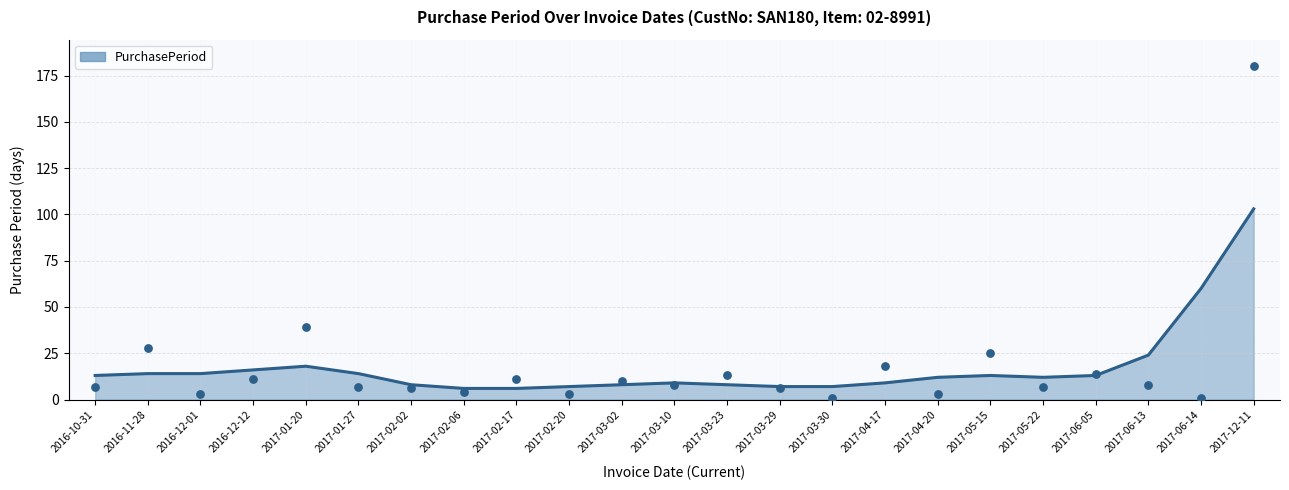

What is the change in value from 2017-01-20 to 2017-02-02?

-33